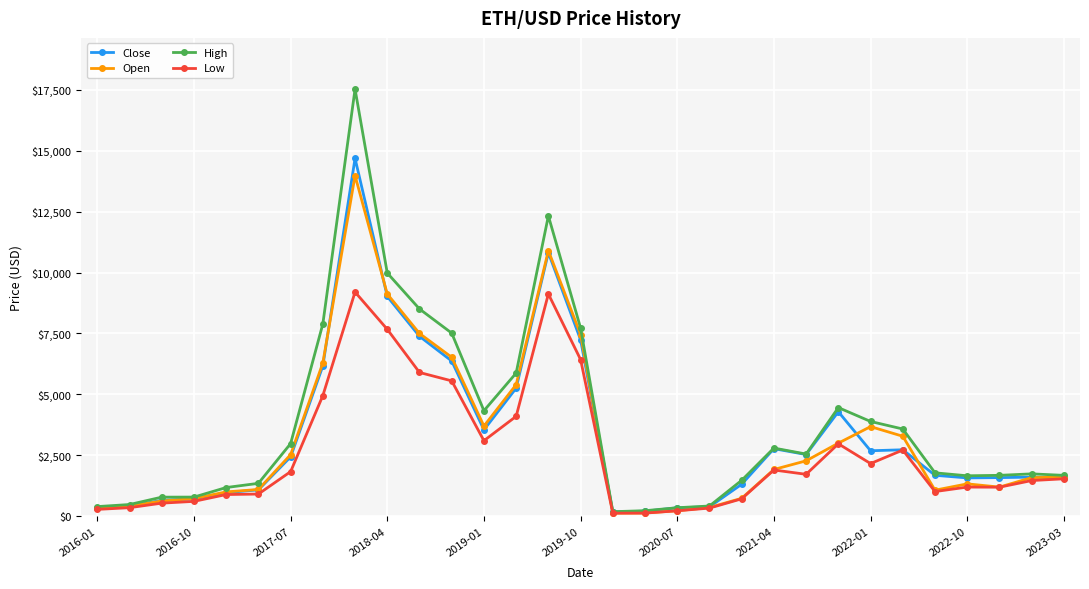

True or false: High has more than 1 points higher than both neighbors.

True